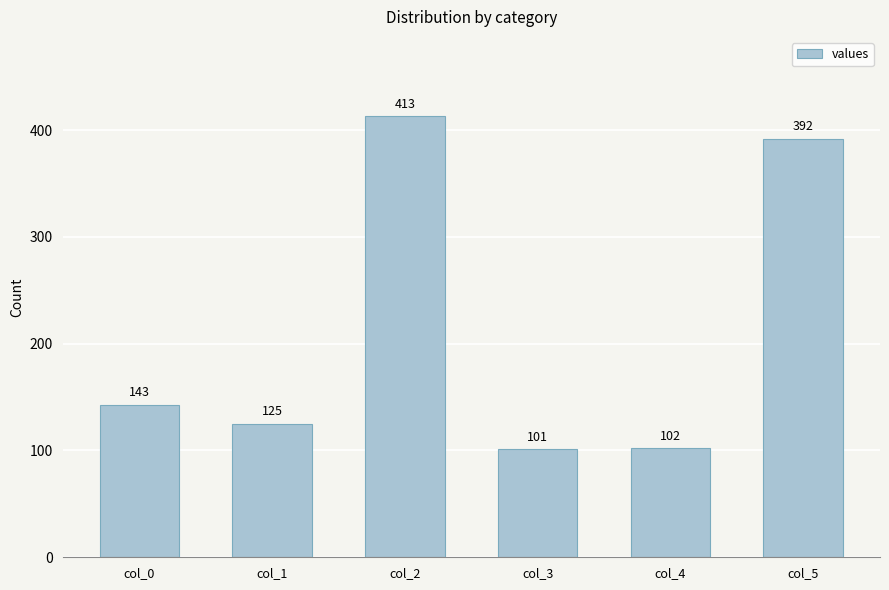

Where is the data nearest to the value 257?

col_0